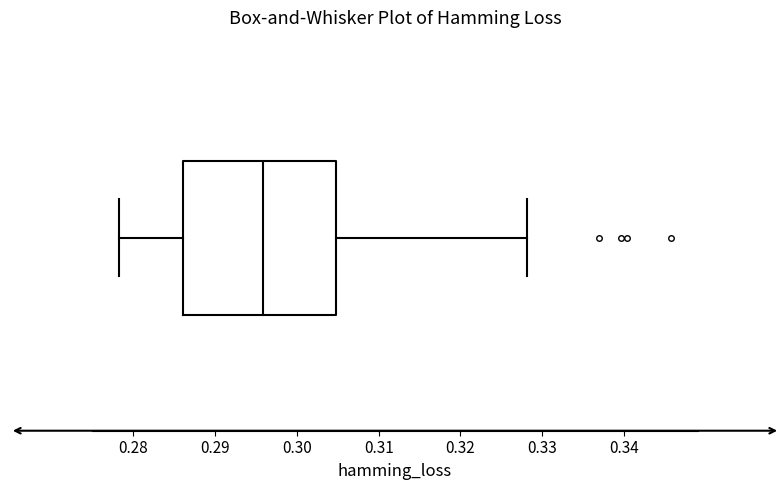

Where is the right edge of the box on the x-axis? The values are not printed on the chart, so give them approximately, as read against the axis.

0.305